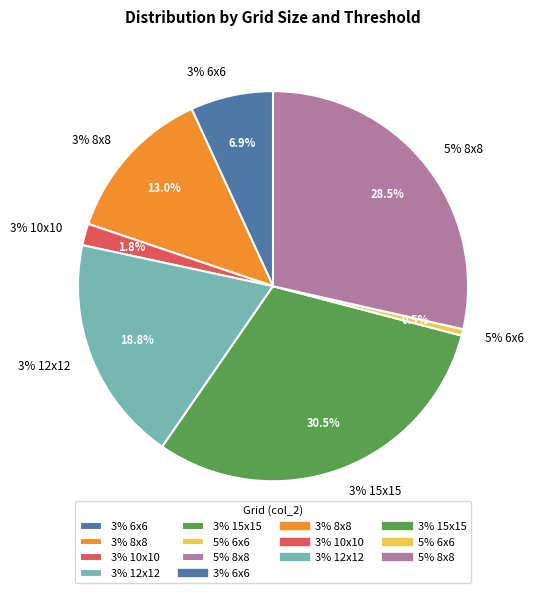

Rank the categories by value from highest to lowest.

3% 15x15, 5% 8x8, 3% 12x12, 3% 8x8, 3% 6x6, 3% 10x10, 5% 6x6